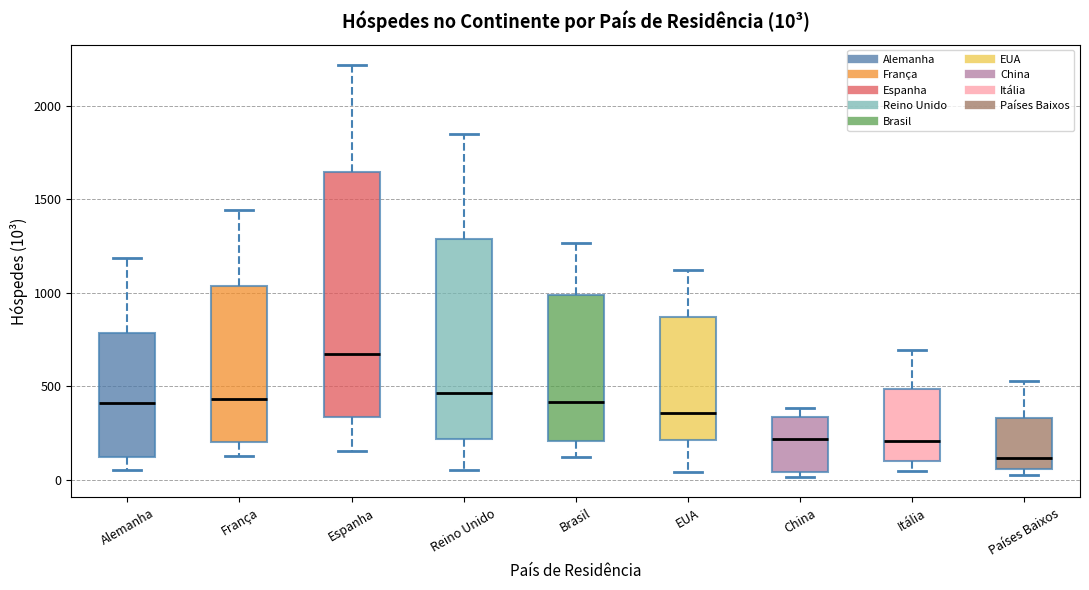

Which box's median line is the lowest?

Países Baixos